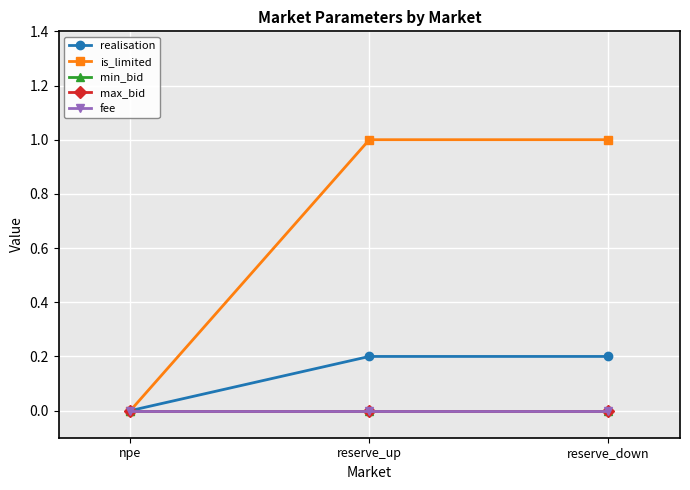

What is the label of the 2nd point from the left?

reserve_up